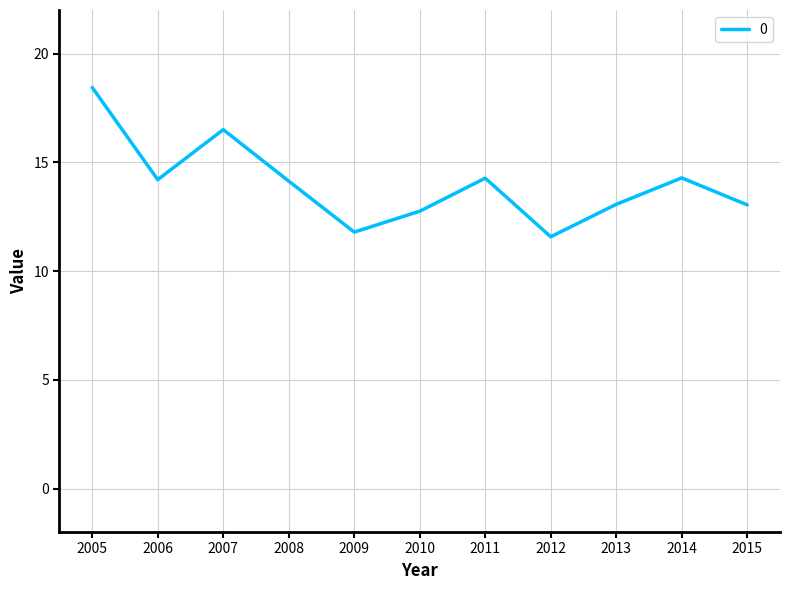

Is it true that the value at 2015 is 13.0?

True